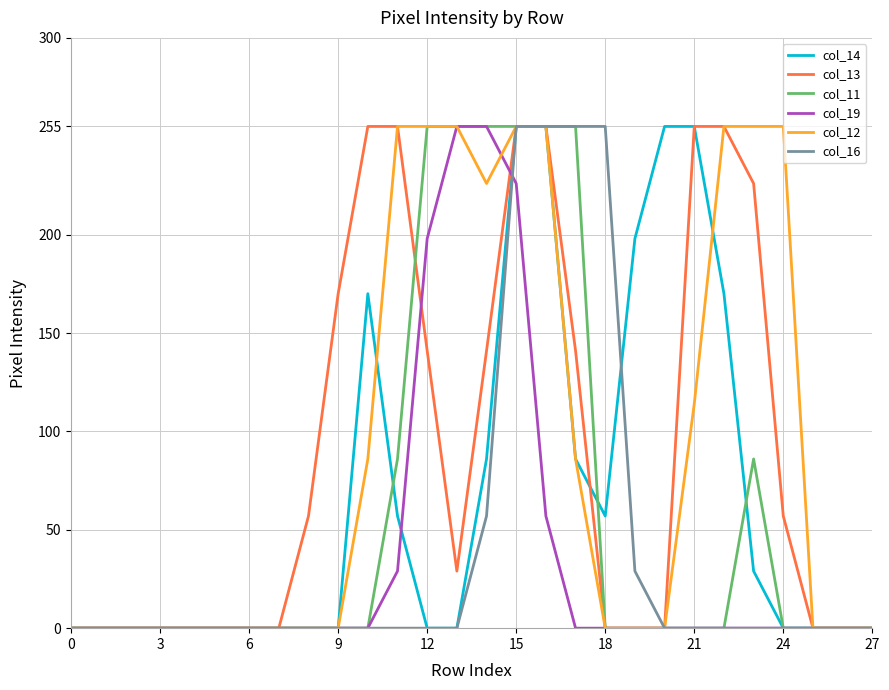

What is the highest value of the col_13 series?

255